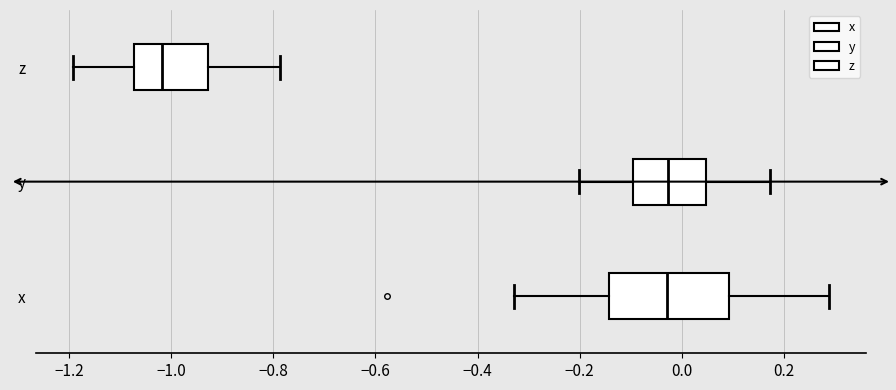

Which box has the furthest to the left median line?

z